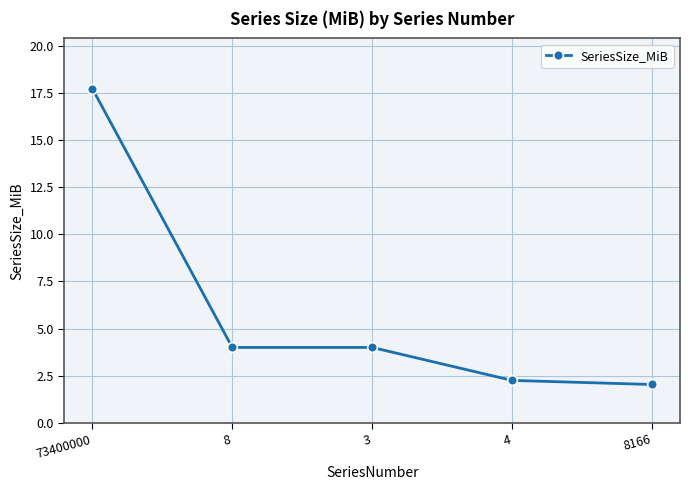

True or false: there are more than 1 points higher than both neighbors.

False